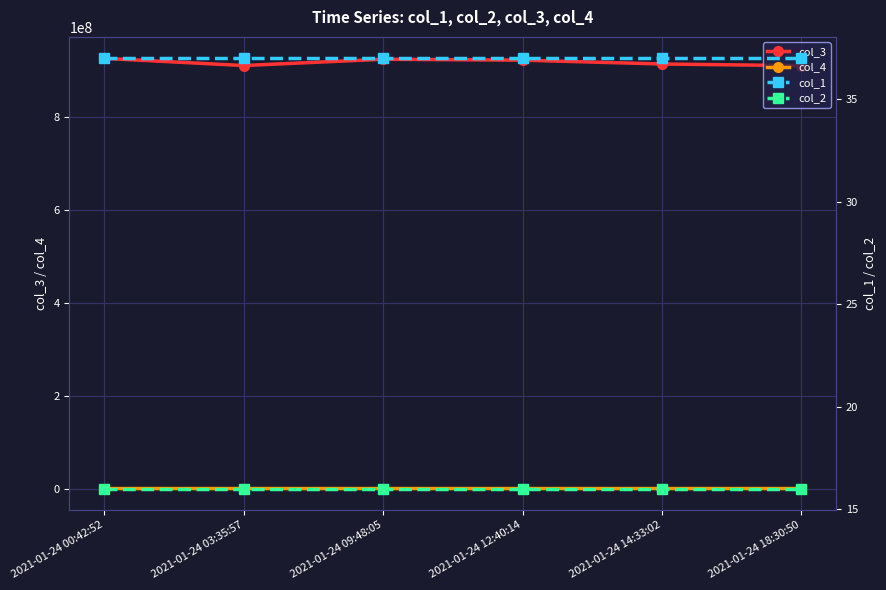

The col_1 series shows 37 at 2021-01-24 00:42:52. True or false?

True